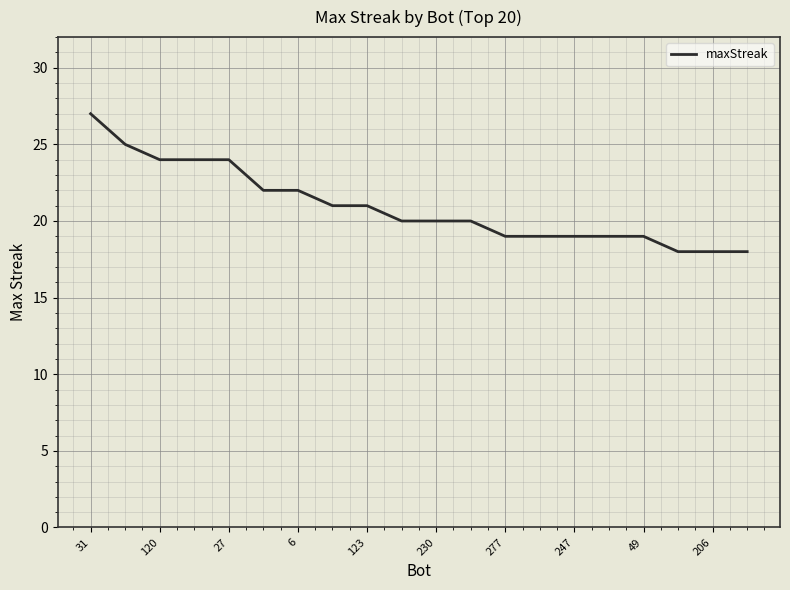

What is the difference between the maximum and minimum values?

9